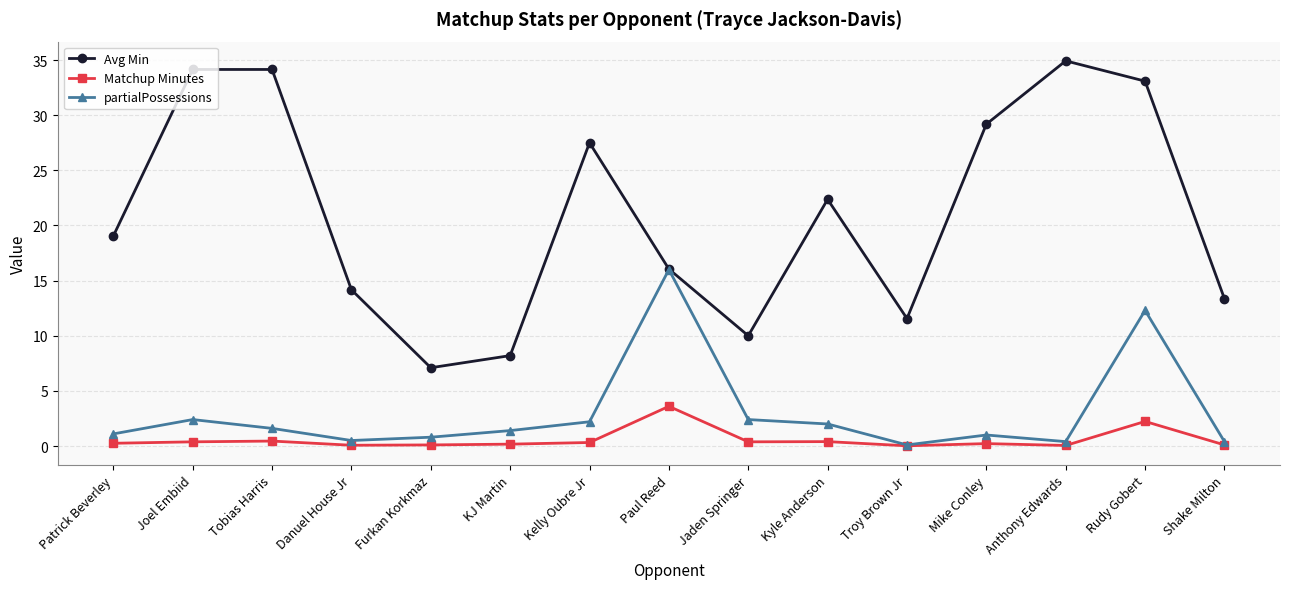

Which series changed the most between Jaden Springer and Rudy Gobert?

Avg Min